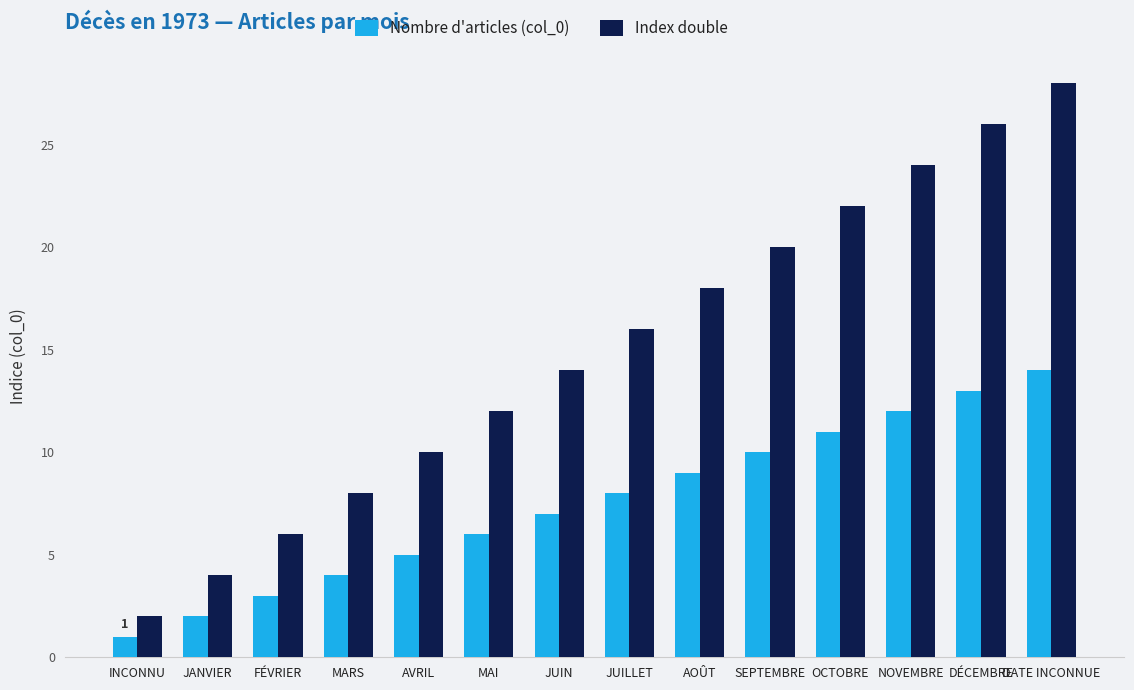

What is the spread (max minus min) of values at AVRIL?

5